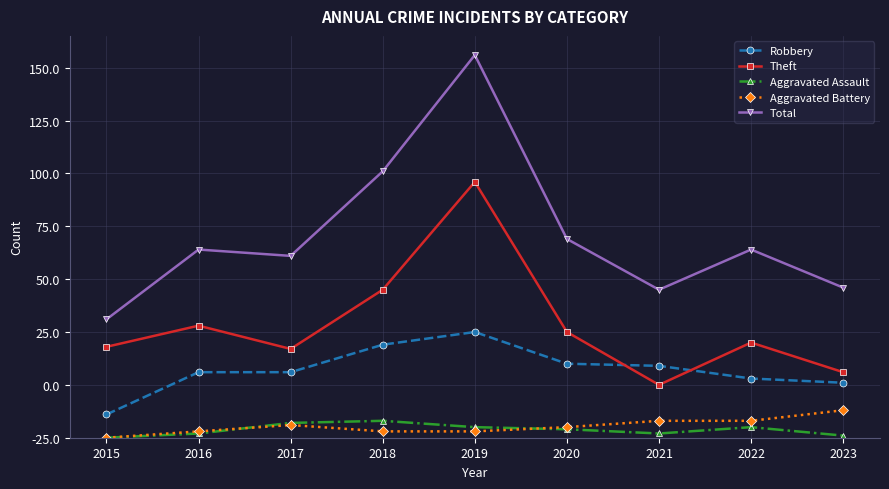

The Aggravated Assault series shows 5 at 2015. True or false?

False